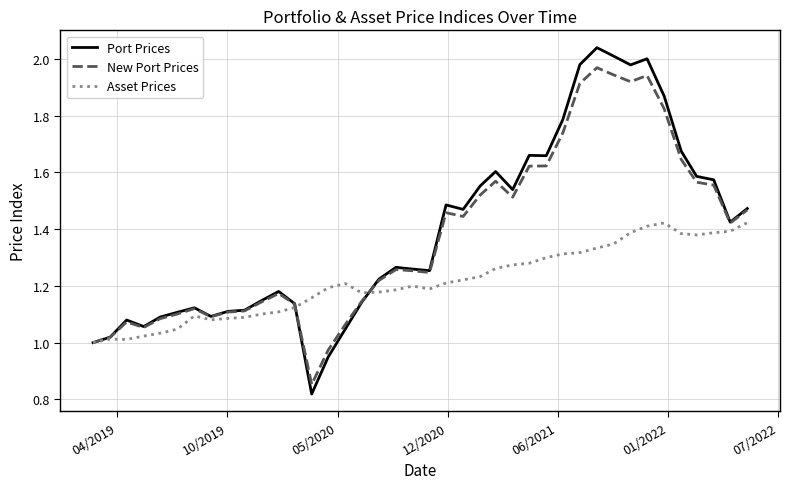

What is the difference between the second highest and minimum values in the Asset Prices series?

0.4